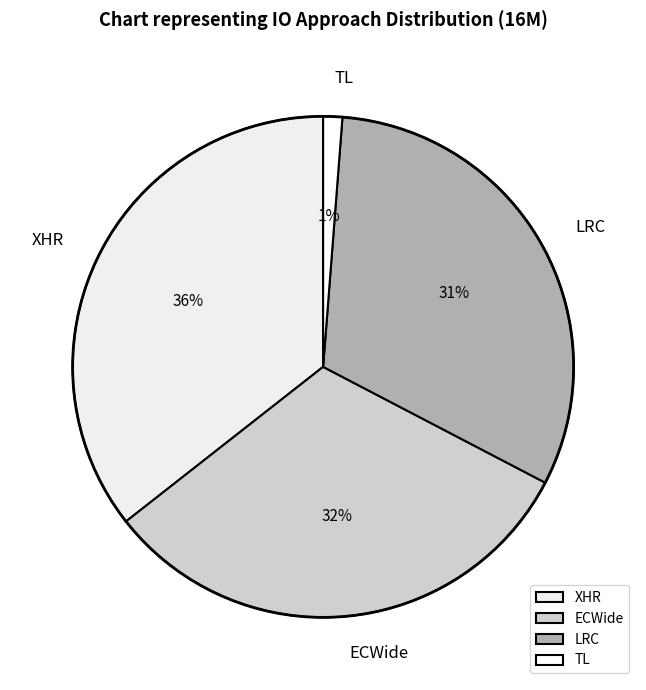

To the nearest percent, what is the average slice percentage?

25%